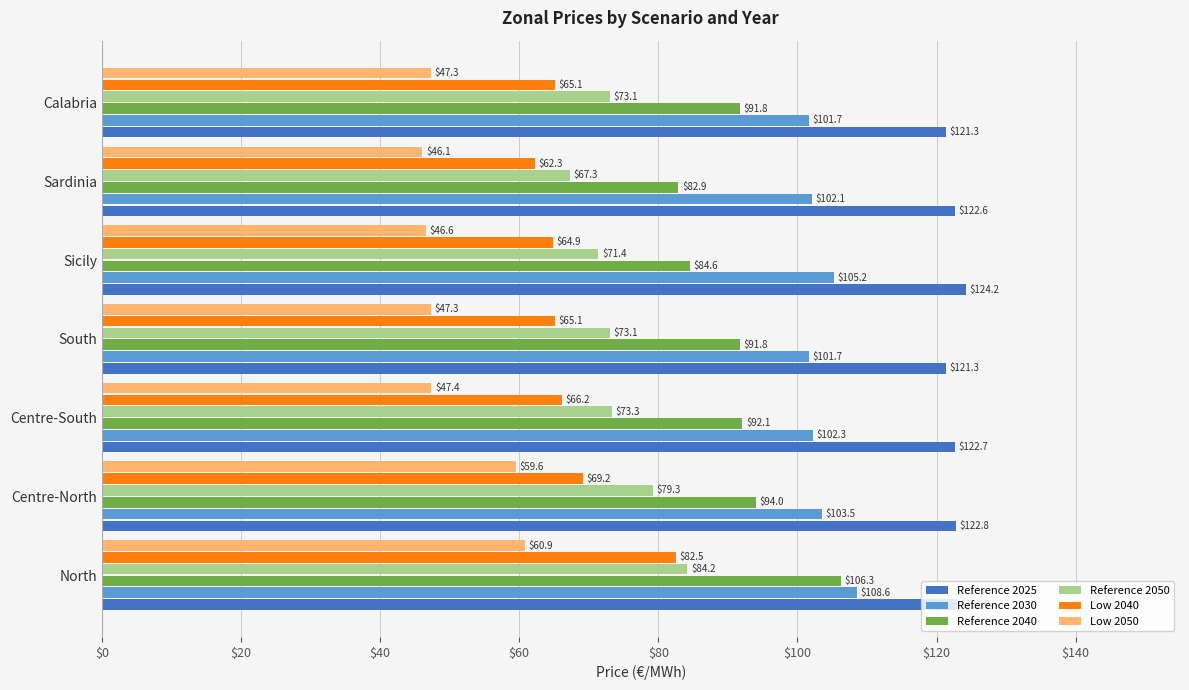

Rank the series by their maximum value, from lowest to highest.

Low 2050, Low 2040, Reference 2050, Reference 2040, Reference 2030, Reference 2025